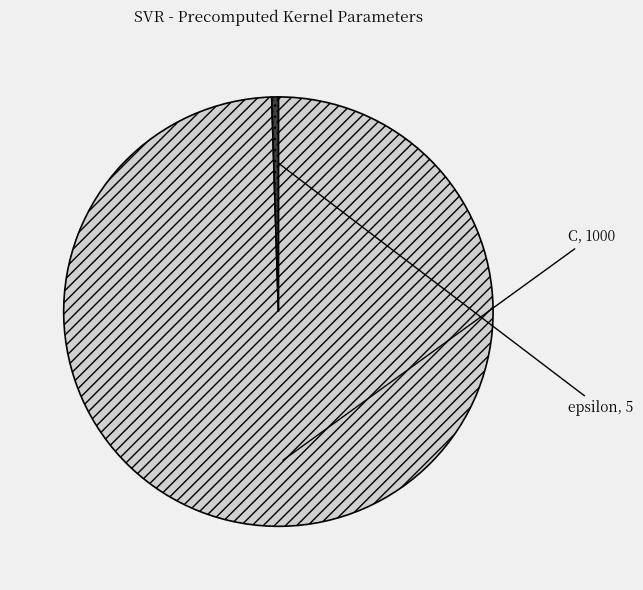

Count the number of slices in the pie.

2